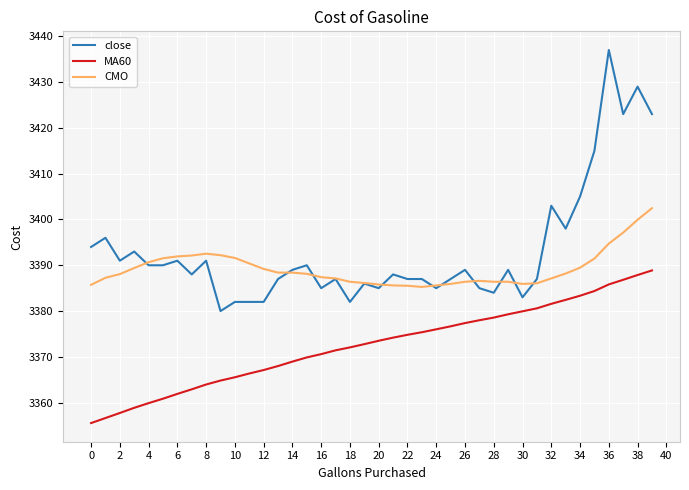

What is the greatest value displayed?

3437.0